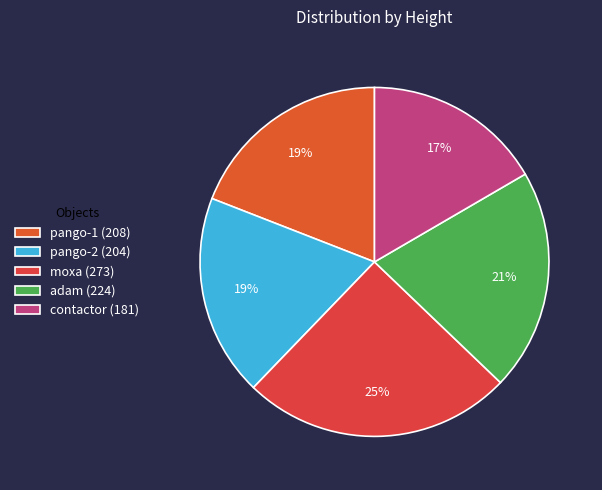

Which slice is the smallest?

contactor